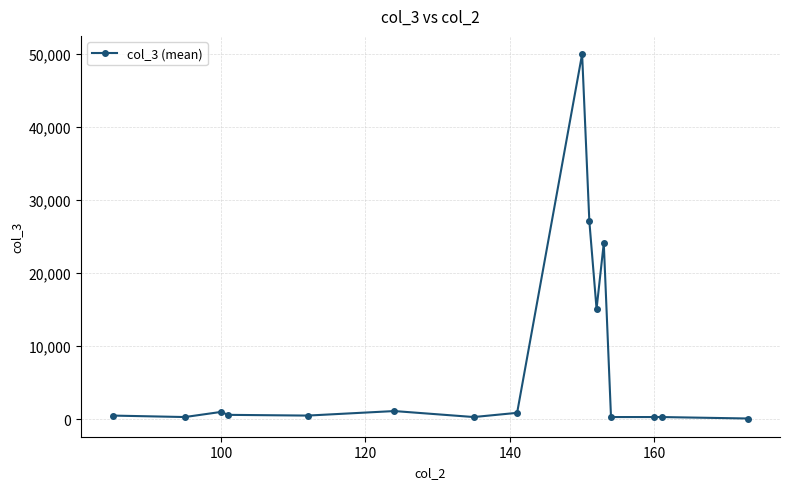

What is the greatest value displayed?

50000